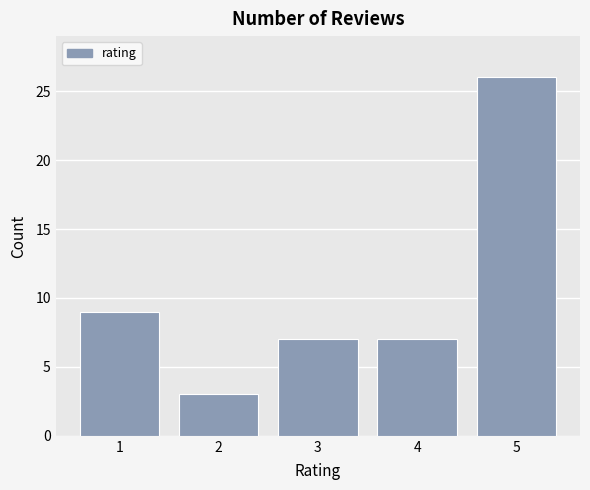

Reading right to left, what are all the values shown in this chart?

5=26	4=7	3=7	2=3	1=9